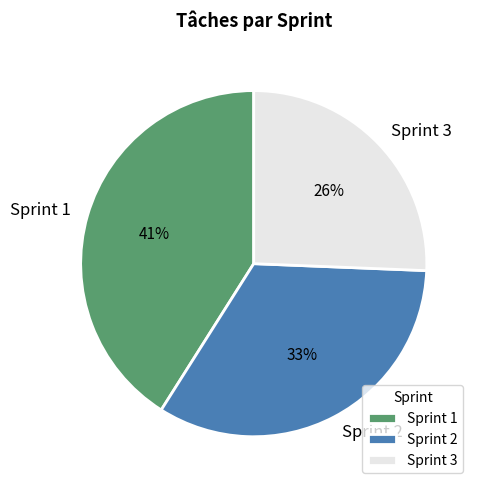

Is the sum of Sprint 1 and Sprint 3 greater than half?

Yes